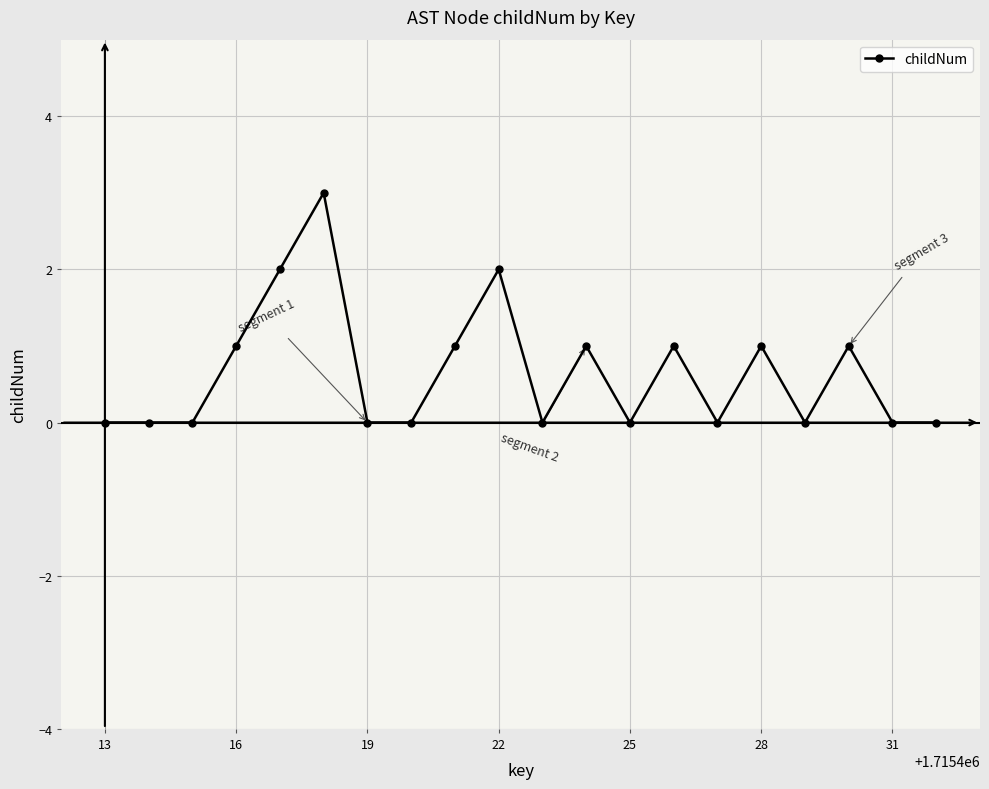

Count the number of data series in this chart.

1